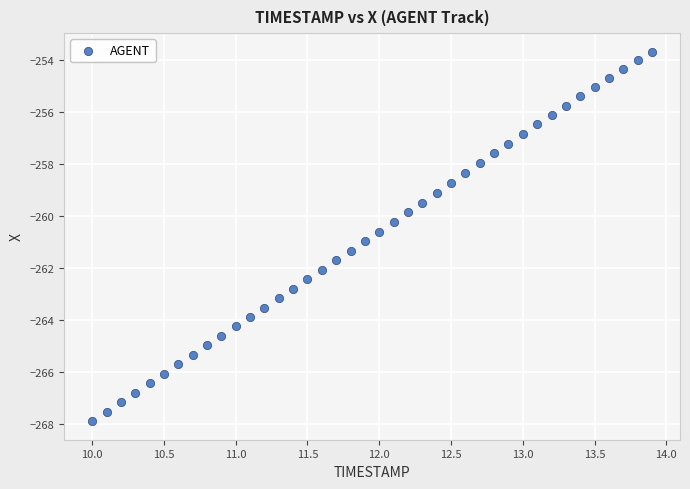

What is the range of X values (max minus min)?

3.9